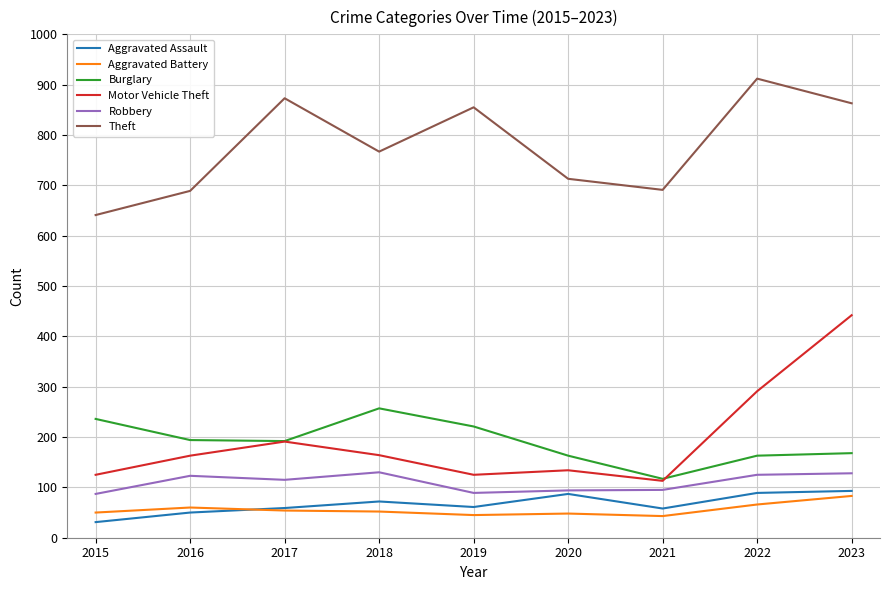

What is the greatest value displayed?

912